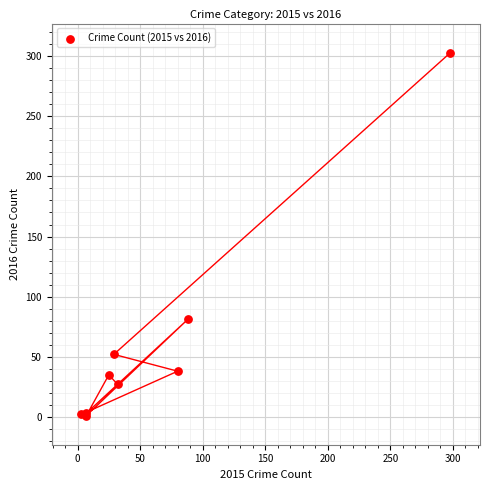

What Y value in the scatter plot is closest to 152?

81